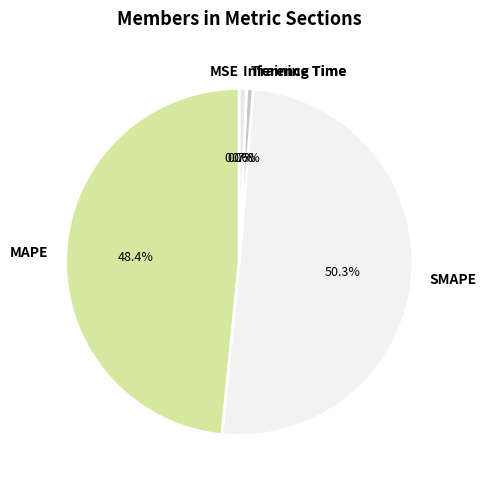

Do MAPE and SMAPE together represent more than half of the pie?

Yes